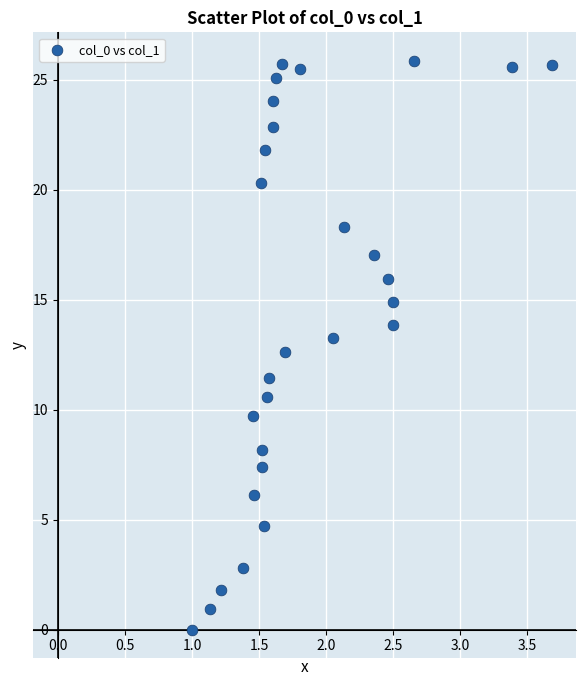

What is the range of X values (max minus min)?

2.7